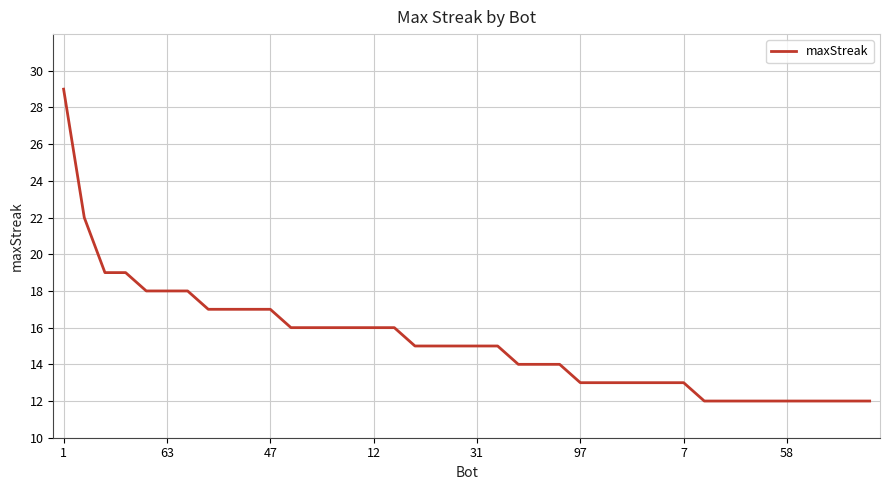

What is the maximum value shown in the chart?

29